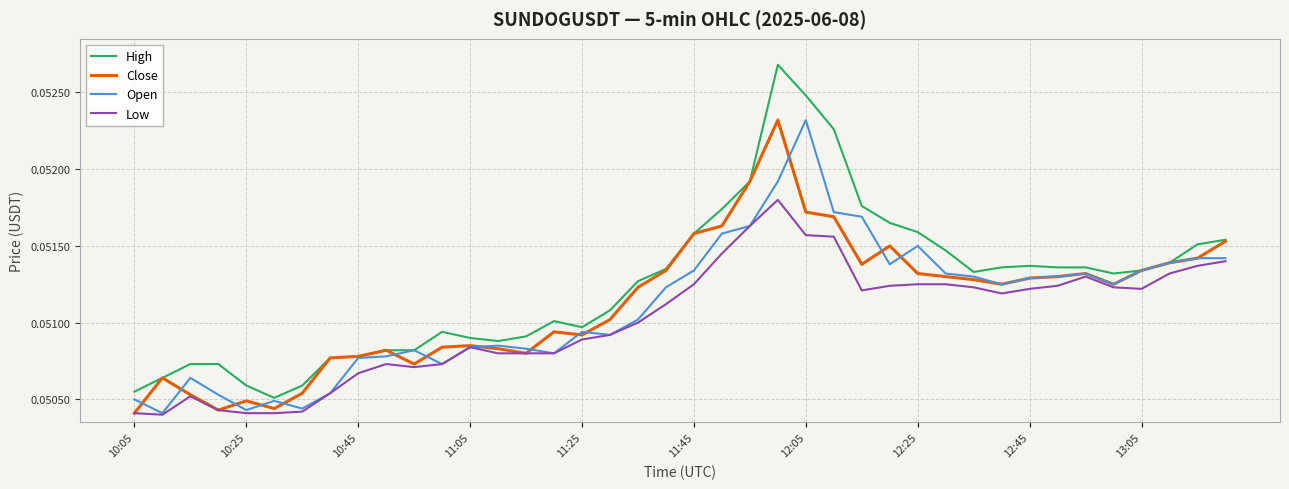

True or false: High and Low intersect in this chart.

False